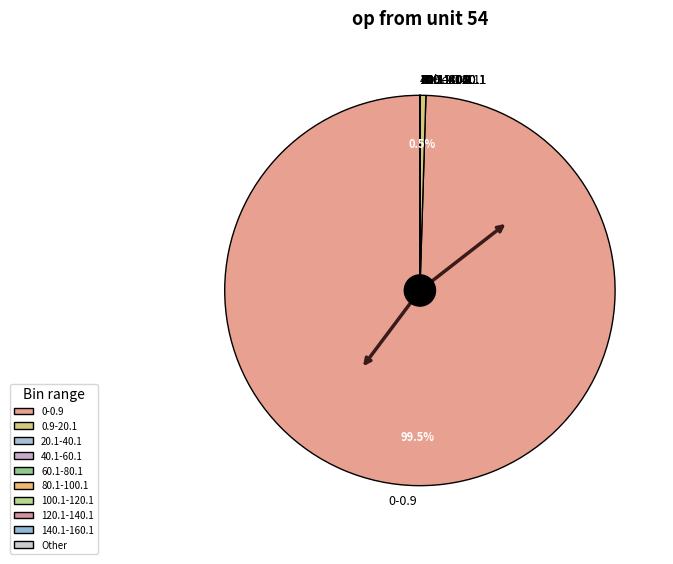

Does 0-0.9 represent more than half of the total?

Yes